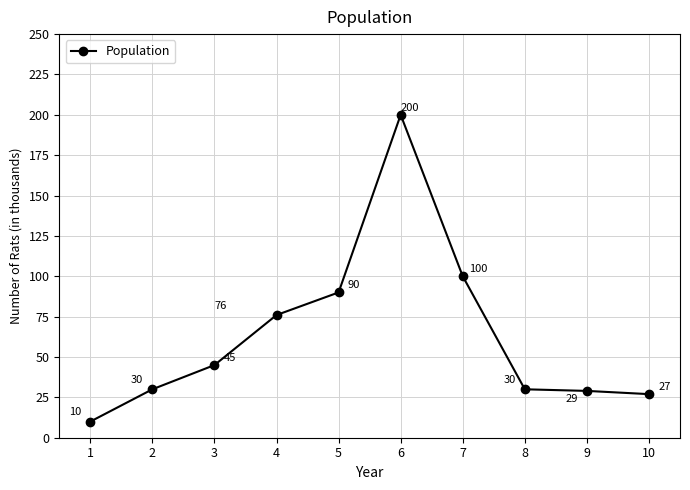

What value does the data have at 8?

30